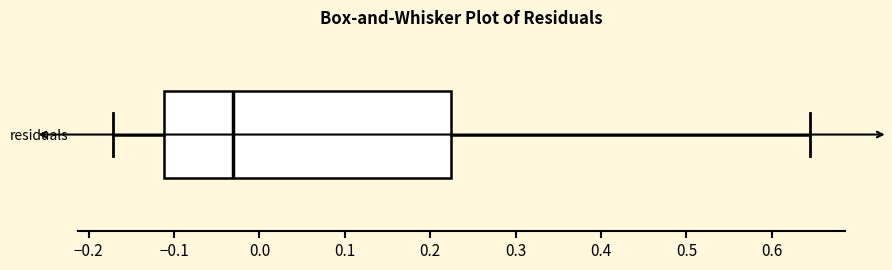

Read this box plot against the x-axis: the position of the median line, the range covered by the box, and the ends of both whiskers. The values are not printed on the chart, so give them approximately, as read against the axis.

median -0.03, box -0.11 to 0.22, whiskers -0.17 to 0.64